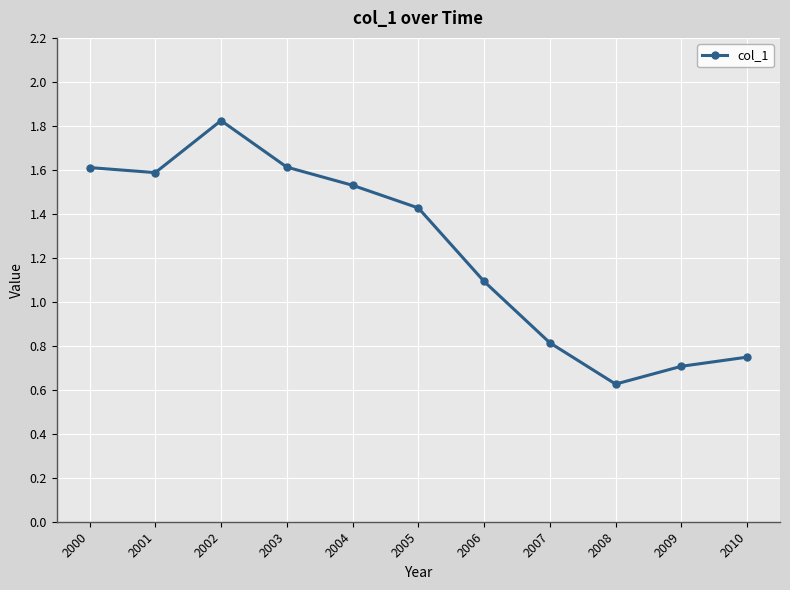

Is it true that the value at 2007 is 0.3?

False